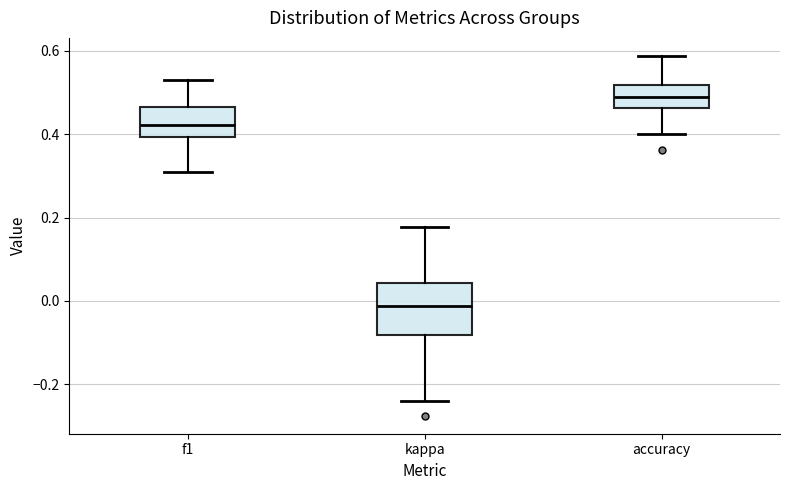

Where is the upper edge of the box for f1 on the y-axis? The values are not printed on the chart, so give them approximately, as read against the axis.

0.46